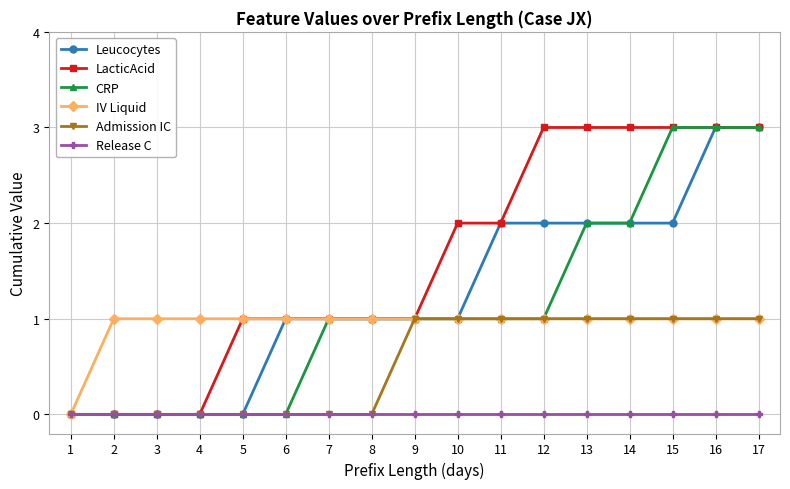

What is the maximum value shown in the chart?

3